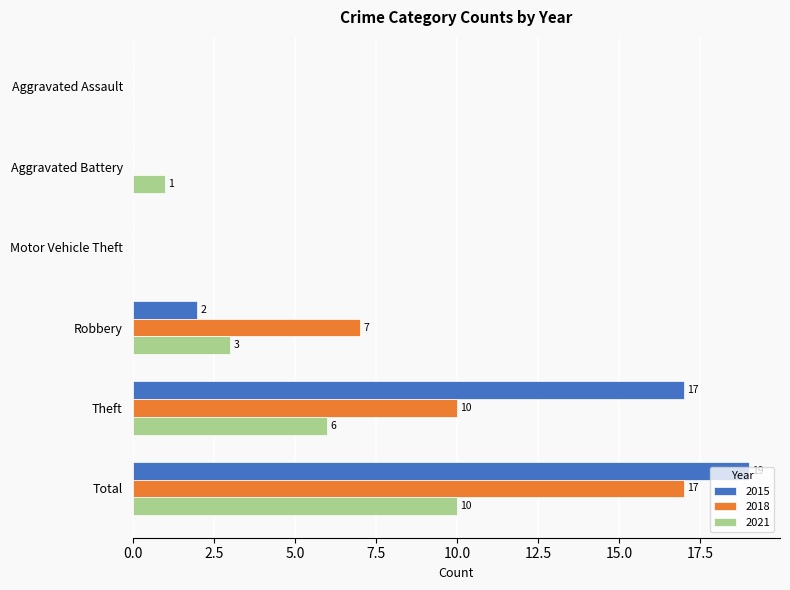

What is the sum of the 2021 values at Robbery and Aggravated Assault?

3